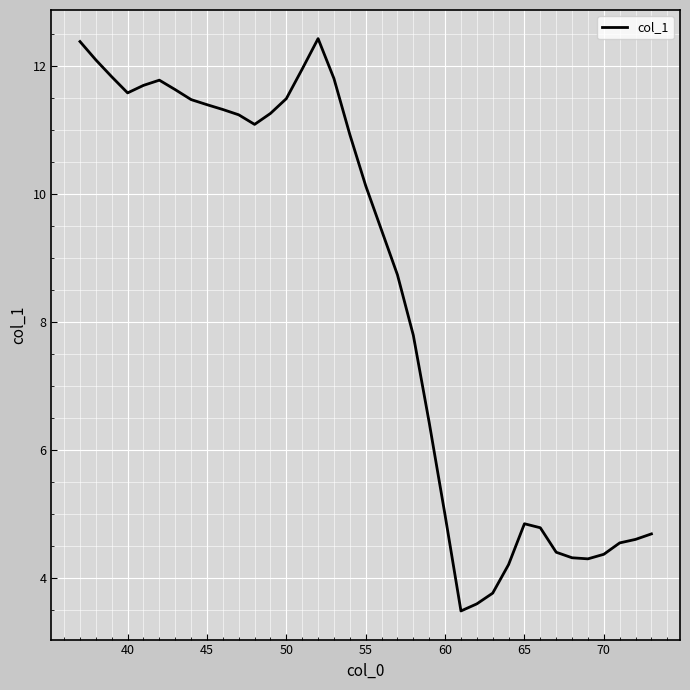

What is the difference between the maximum and minimum values?

8.9